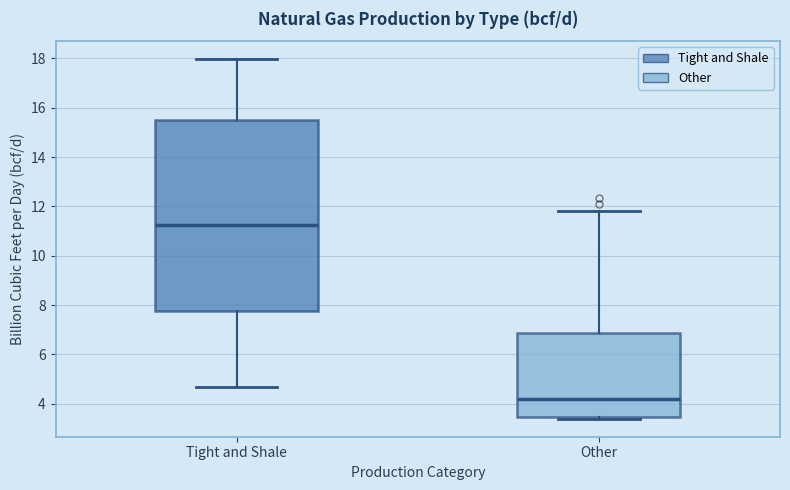

Reading left to right, read every box against the y-axis: the position of its median line, the range the box covers, and the ends of its whiskers. The values are not printed on the chart, so give them approximately, as read against the axis.

Tight and Shale: median 11.2, box 7.8 to 15.6, whiskers 4.6 to 18.0
Other: median 4.2, box 3.4 to 6.8, whiskers 3.4 (just below the box's lower edge) to 11.8